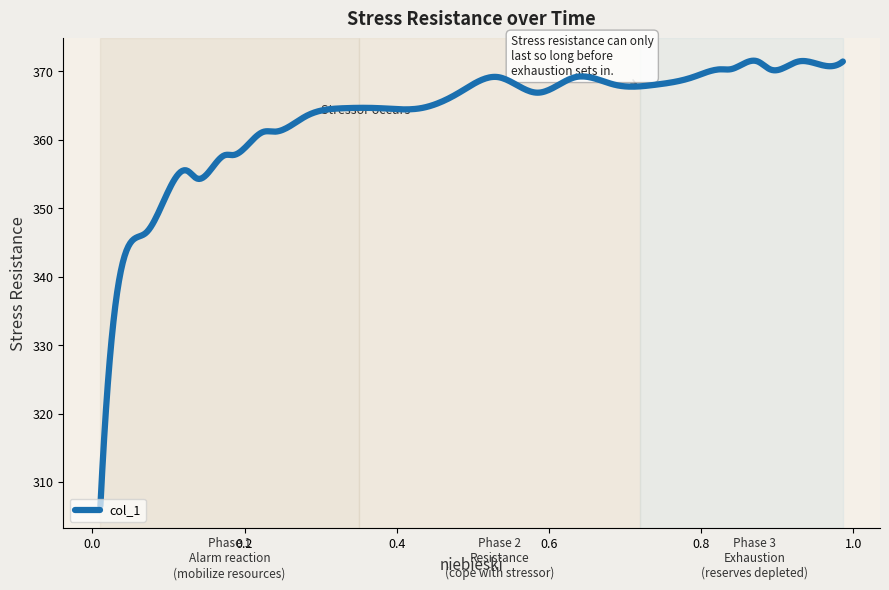

Count the number of categories in the chart.

400